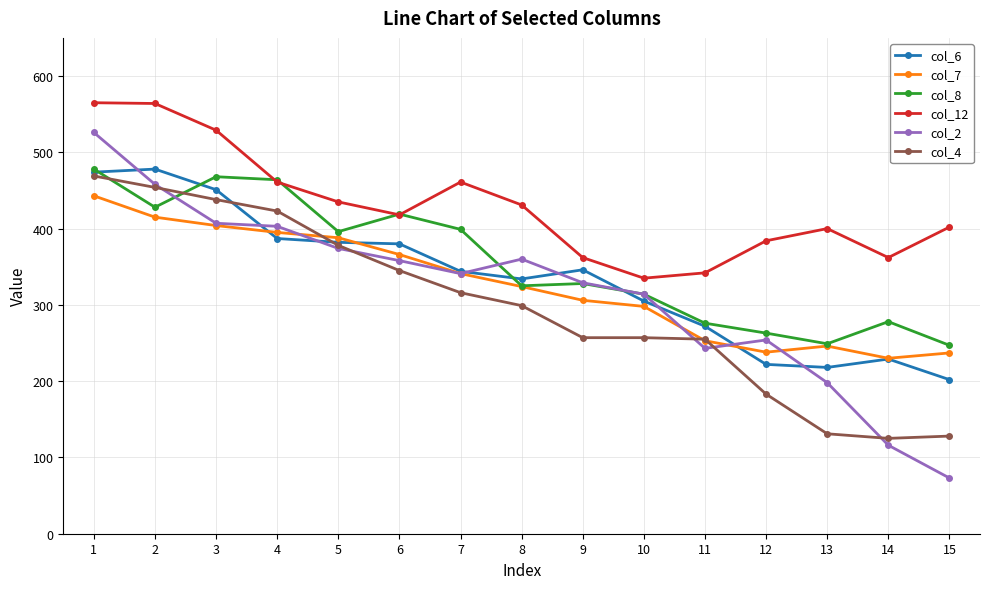

How many data points in col_12 are less than 418?

7